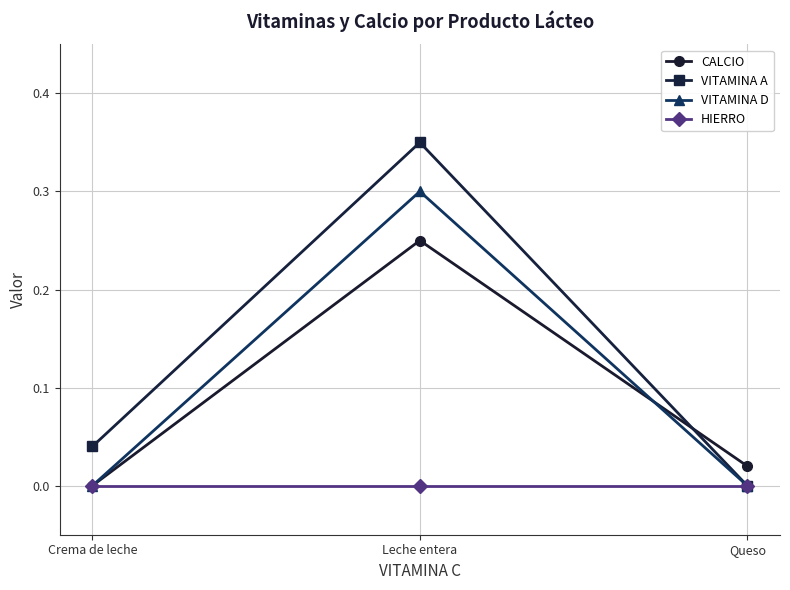

At how many categories does at least one series exceed 0?

3